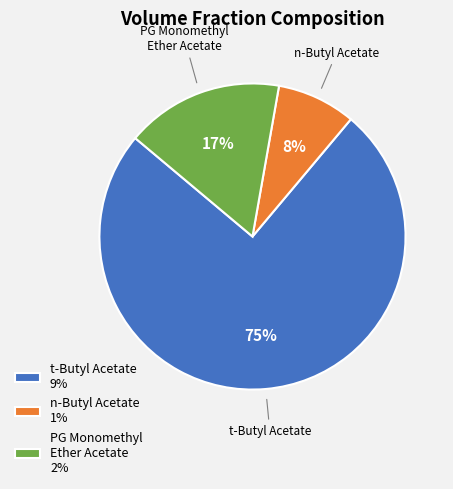

The n-Butyl Acetate 1% slice represents 8% of the pie. True or false?

True